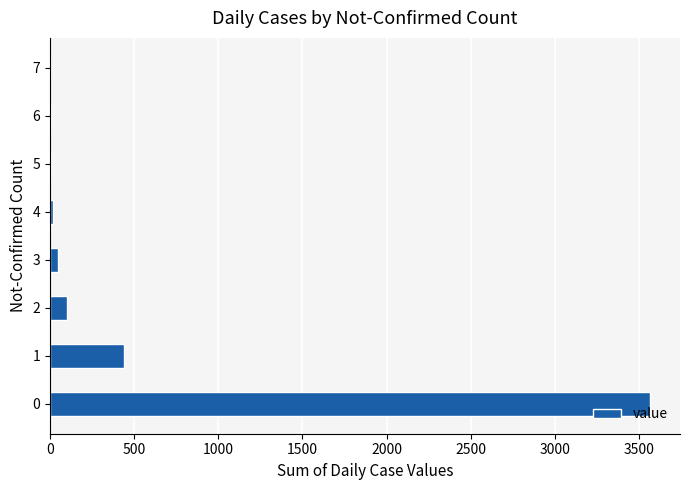

What is the maximum value shown in the chart?

3565